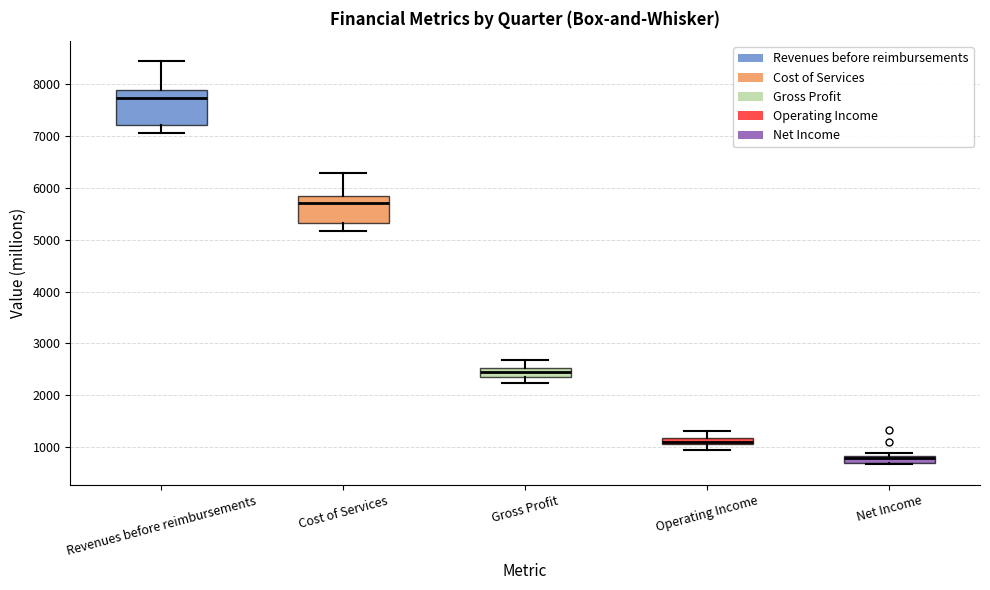

Where does the upper whisker of the box for Operating Income end on the y-axis? The values are not printed on the chart, so give them approximately, as read against the axis.

1300